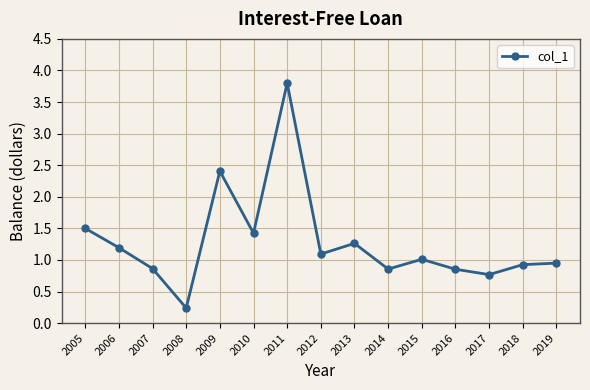

Which label corresponds to the largest value in the chart?

2011